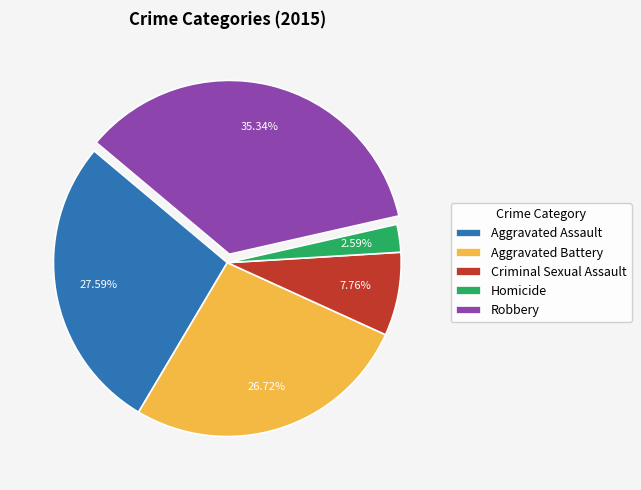

What is the ratio of the value at Aggravated Assault to the value at Criminal Sexual Assault?

3.6